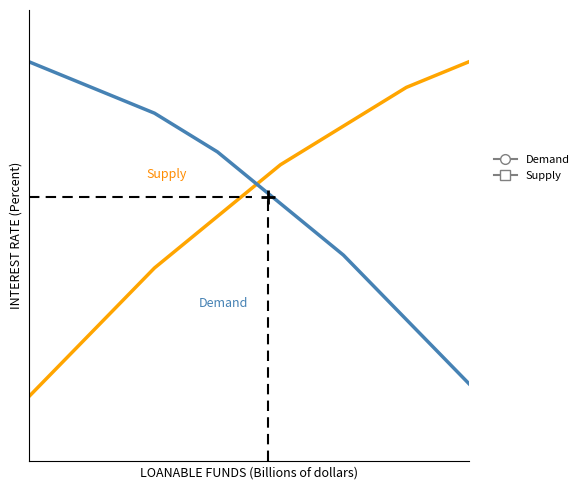

Which series has the widest spread of values?

Supply